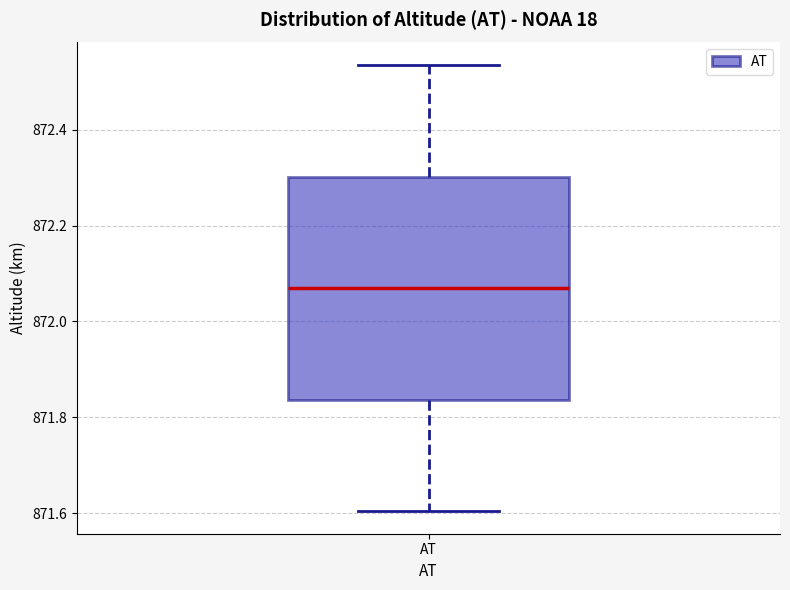

Read this box plot against the y-axis: the position of the median line, the range covered by the box, and the ends of both whiskers. The values are not printed on the chart, so give them approximately, as read against the axis.

median 872.06, box 871.84 to 872.30, whiskers 871.60 to 872.54